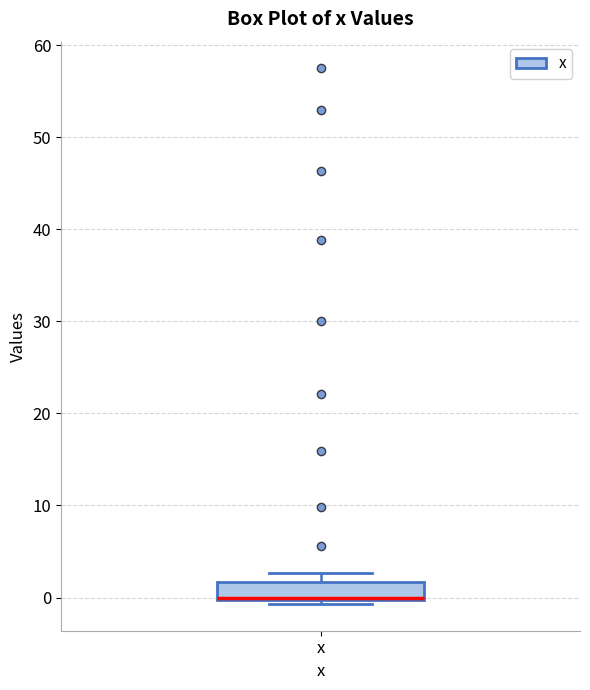

Transcribe this box plot: give where the median line is, the range the box spans, and where the two whiskers end, as read against the y-axis. The values are not printed on the chart, so give them approximately, as read against the axis.

median 0 (drawn on the box's lower edge), box 0 to 2, whiskers -1 to 3